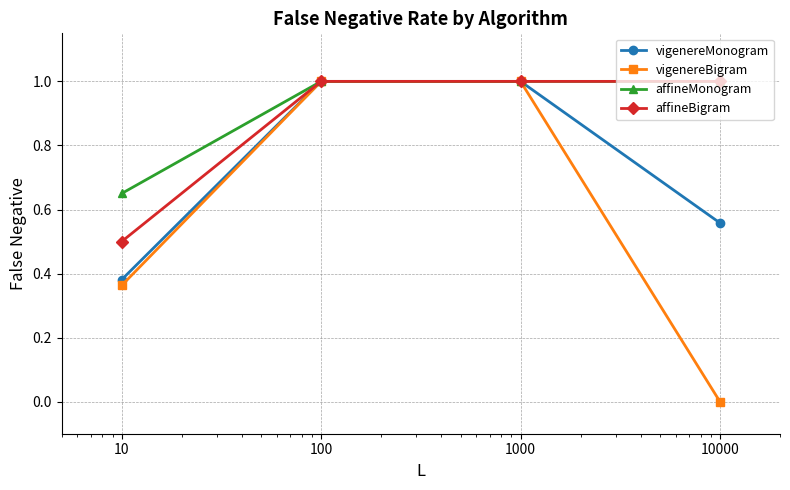

What are all the series names shown in the legend?

vigenereMonogram, vigenereBigram, affineMonogram, affineBigram